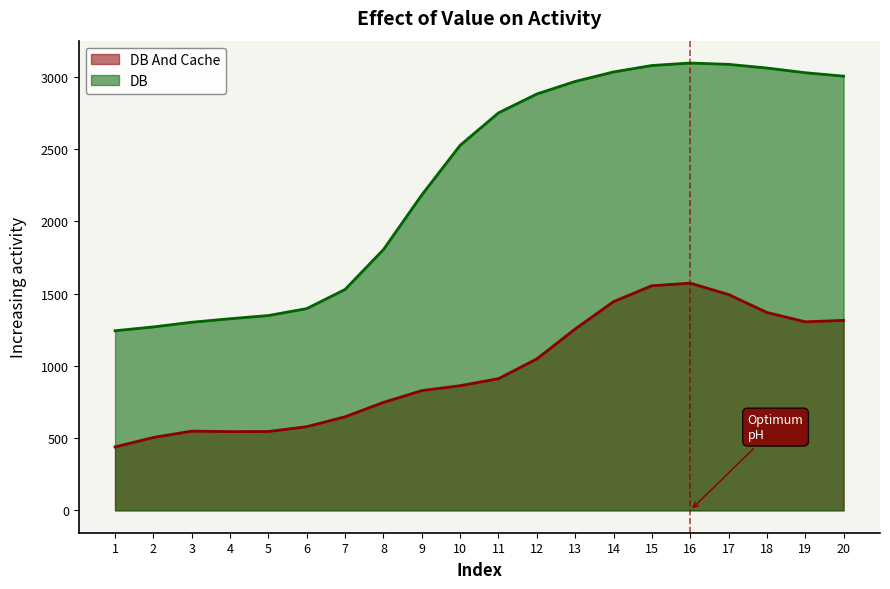

True or false: DB And Cache and DB intersect in this chart.

False